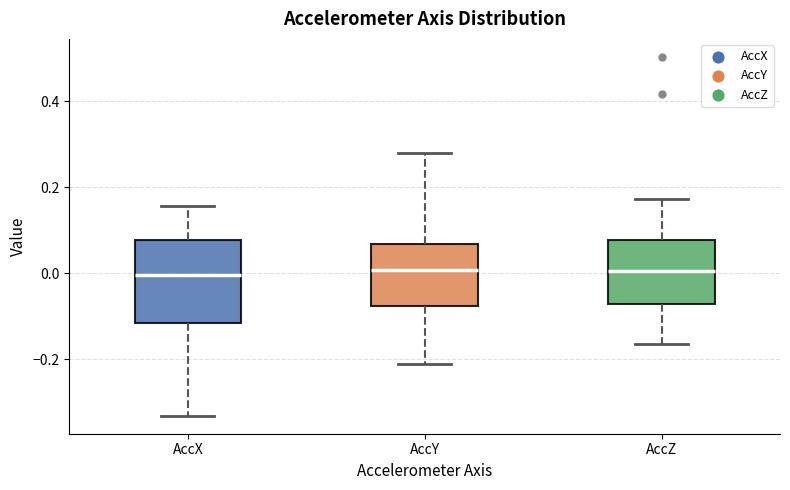

Reading left to right, read every box against the y-axis: the position of its median line, the range the box covers, and the ends of its whiskers. The values are not printed on the chart, so give them approximately, as read against the axis.

AccX: median 0.00, box -0.12 to 0.08, whiskers -0.34 to 0.16
AccY: median 0.00, box -0.08 to 0.06, whiskers -0.20 to 0.28
AccZ: median 0.00, box -0.08 to 0.08, whiskers -0.16 to 0.18